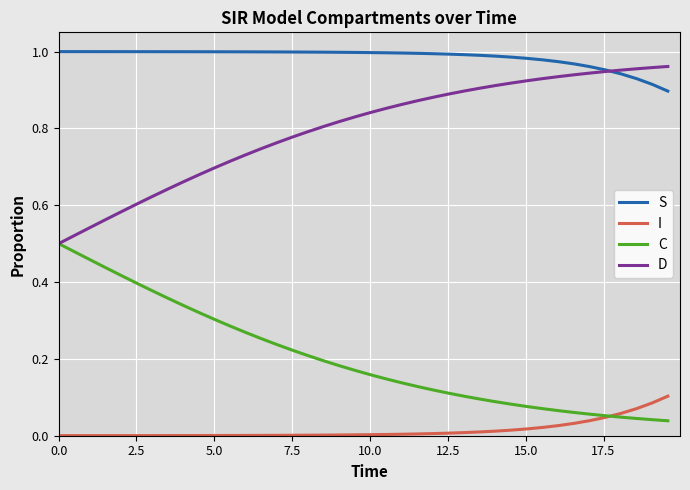

Does the chart display data point markers on the line(s)?

No